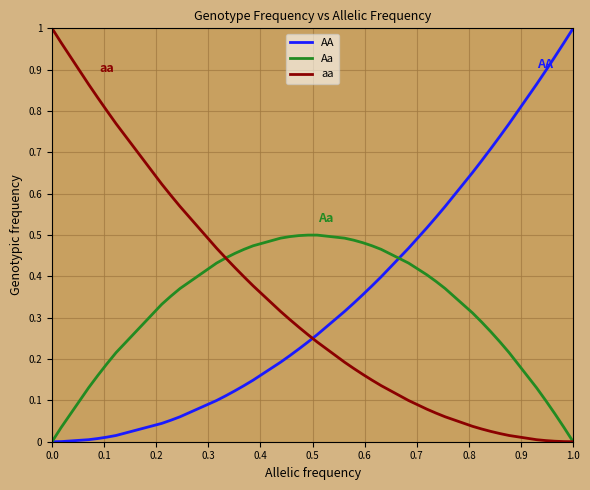

Which series has the largest total across all categories?

AA